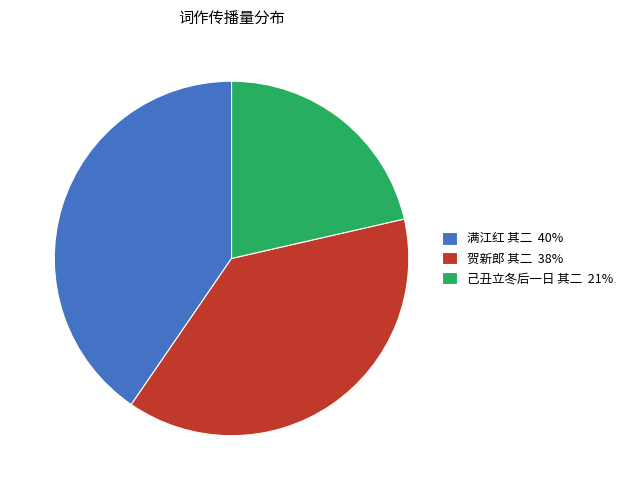

Which slice is the largest?

满江红 其二 40%